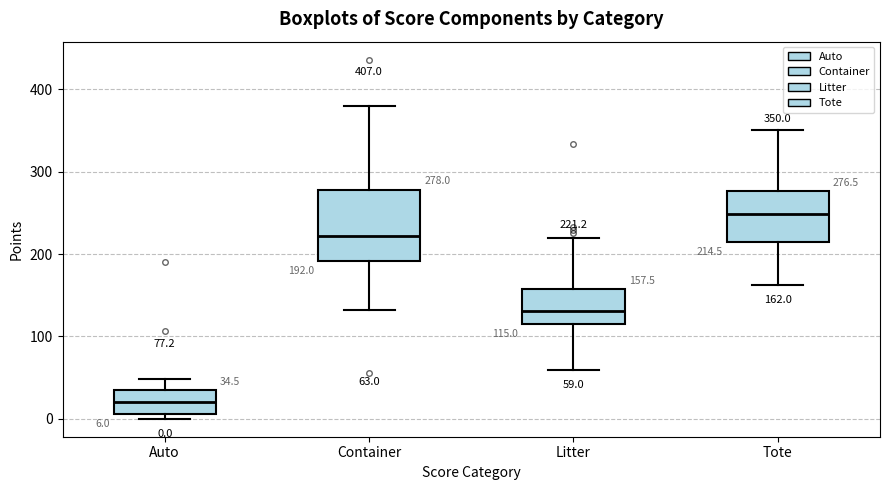

Which box has the lowest median line?

Auto